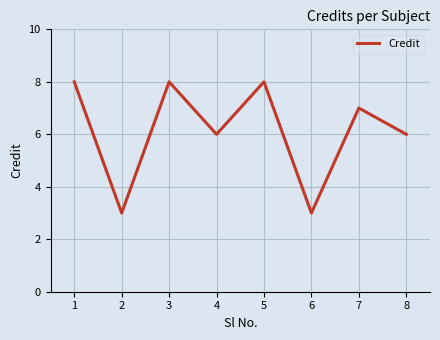

How many interior local valleys (lower than both neighbors) does the data have?

3